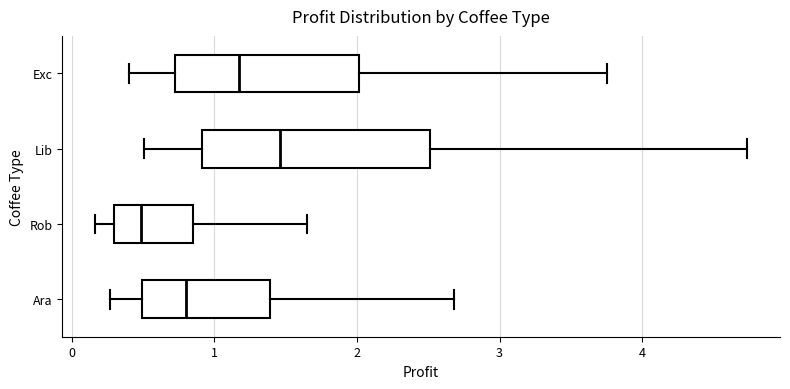

Where does the right whisker of the box for Lib end on the x-axis? The values are not printed on the chart, so give them approximately, as read against the axis.

4.7